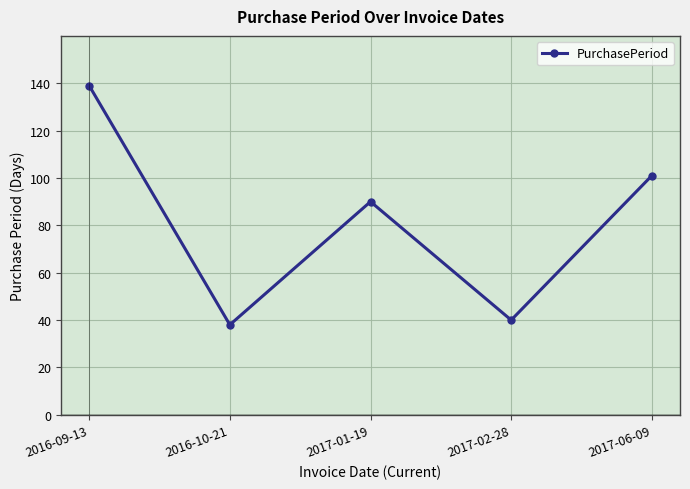

At which category does the data reach its first local valley?

2016-10-21